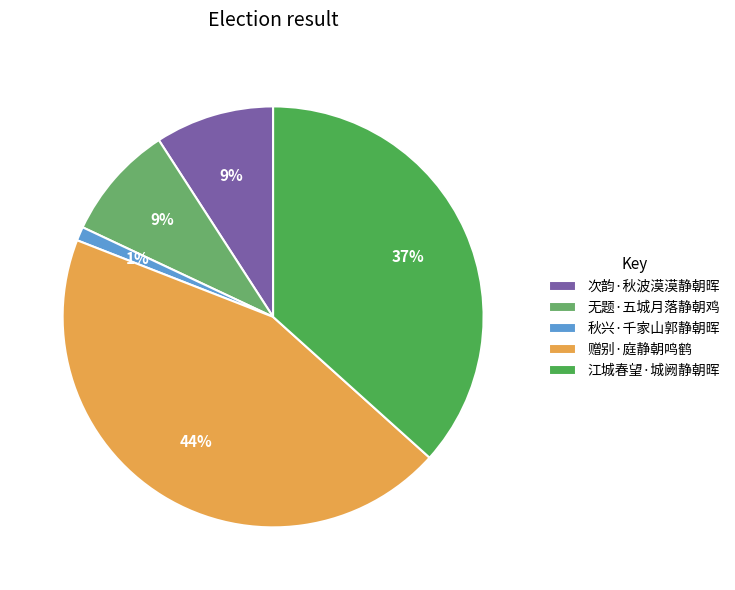

Which category has the biggest portion of the pie?

赠别·庭静朝鸣鹤